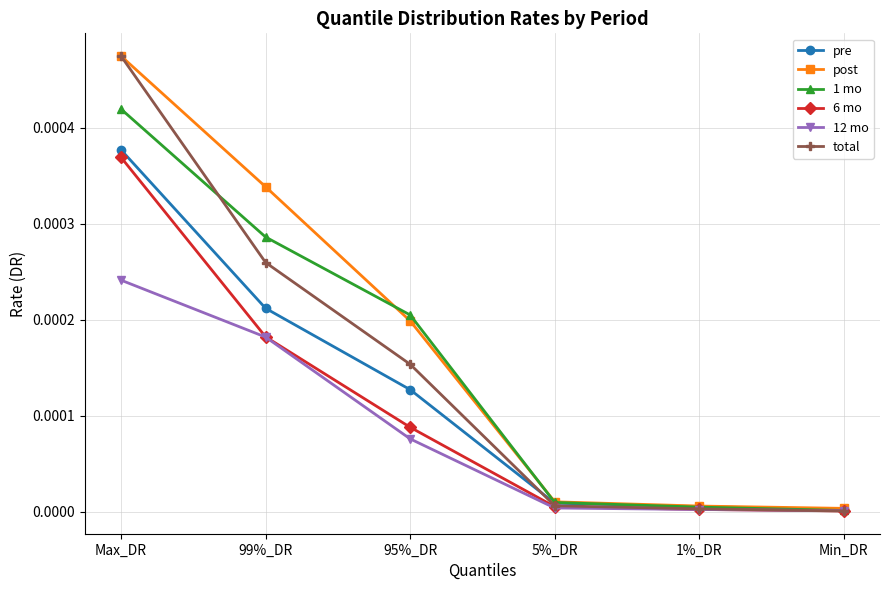

At how many categories does at least one series exceed 0?

6